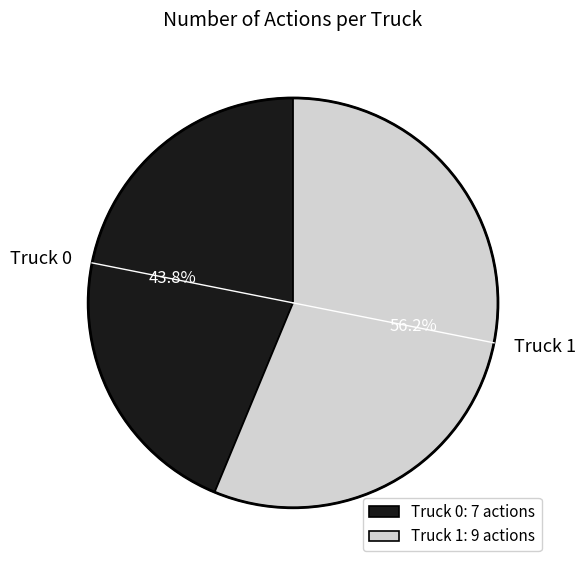

Rank the categories by value from lowest to highest.

Truck 0, Truck 1